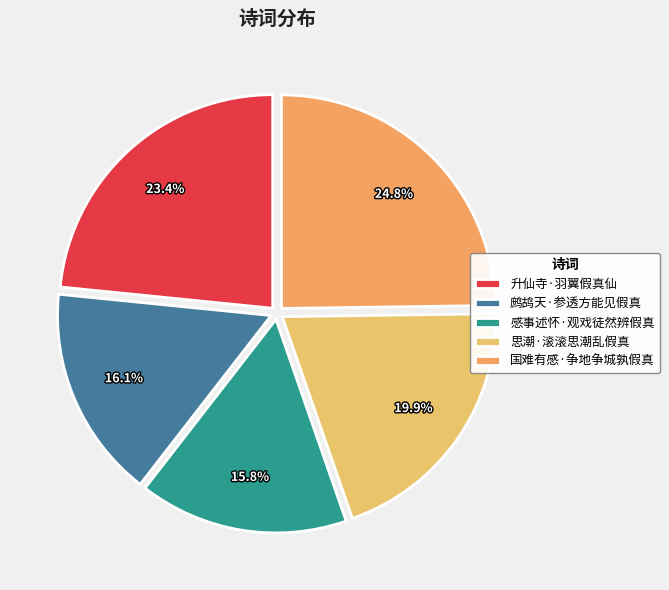

What is the total percentage of 思潮·滚滚思潮乱假真 and 升仙寺·羽翼假真仙?

43.3%